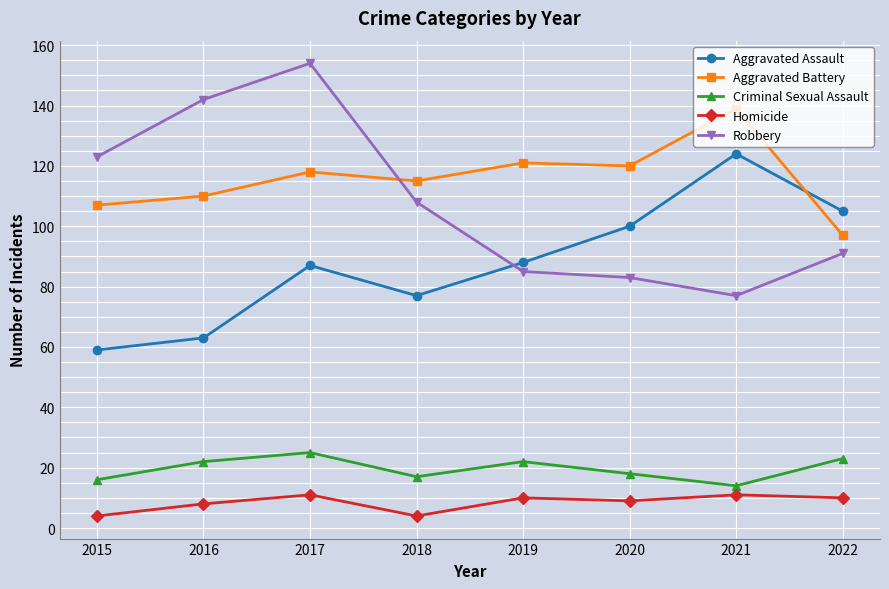

What is the highest value of the Homicide series?

11